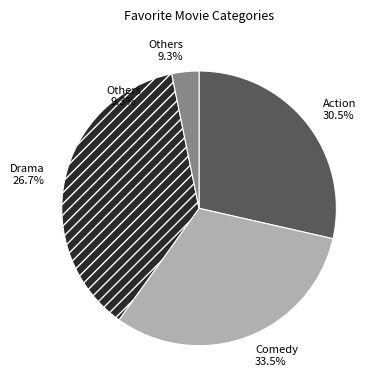

Between 43 and 43, which is larger?

43